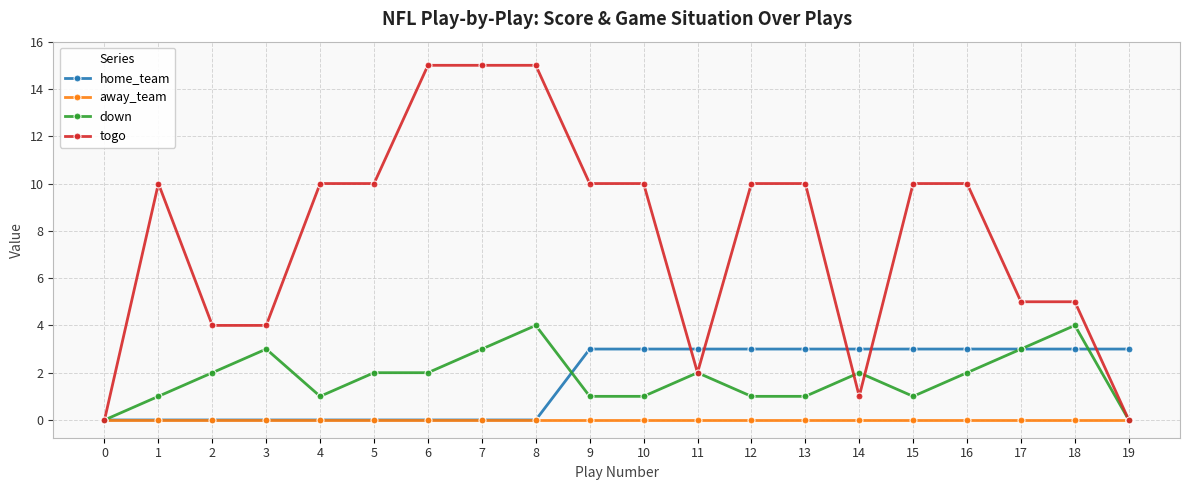

What is the value of the togo point at the 12th from the left?

2